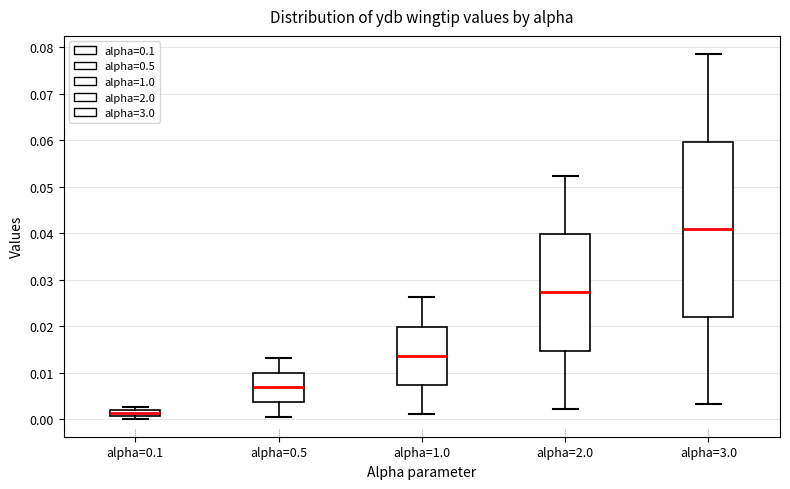

Where does the upper whisker of the box for alpha=3.0 end on the y-axis? The values are not printed on the chart, so give them approximately, as read against the axis.

0.079